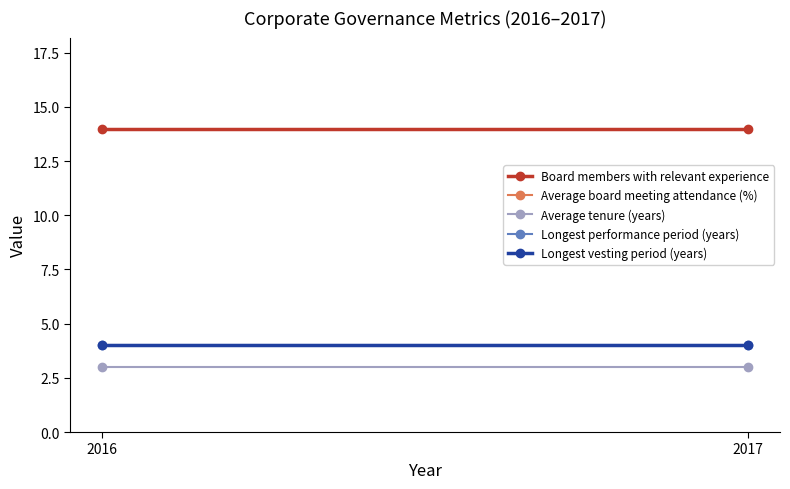

List the series in order of their peak value, lowest first.

Average tenure (years), Longest performance period (years), Longest vesting period (years), Board members with relevant experience, Average board meeting attendance (%)